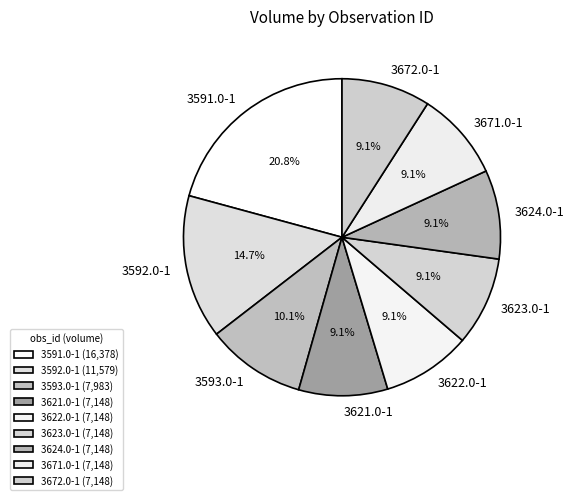

How many segments does this pie chart have?

9